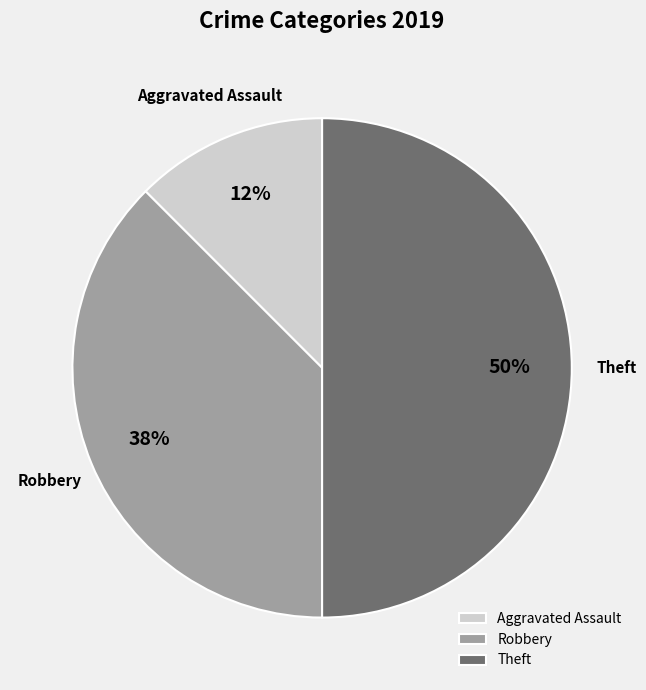

Which category has the smallest portion of the pie?

Aggravated Assault